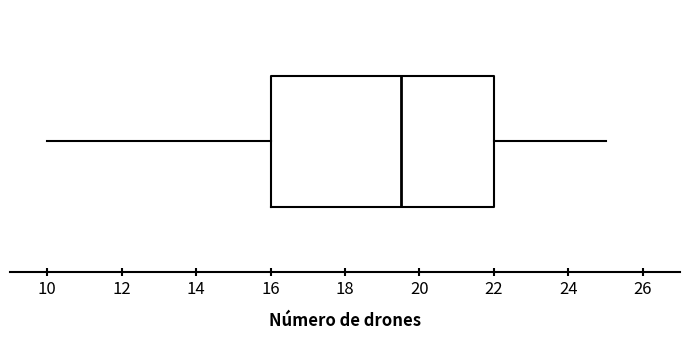

Where does the right whisker of the box end on the x-axis? The values are not printed on the chart, so give them approximately, as read against the axis.

25.0